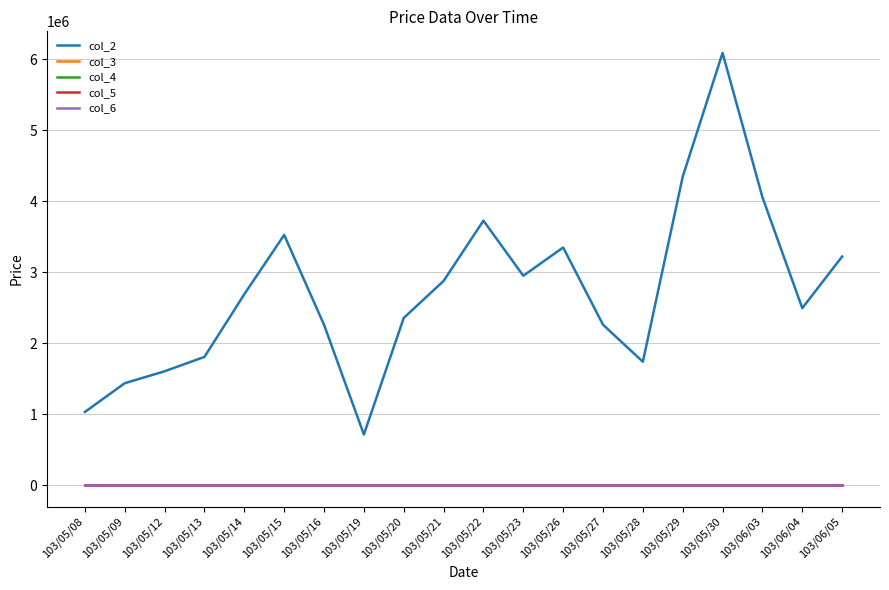

Which category has the highest value across all series?

103/05/30